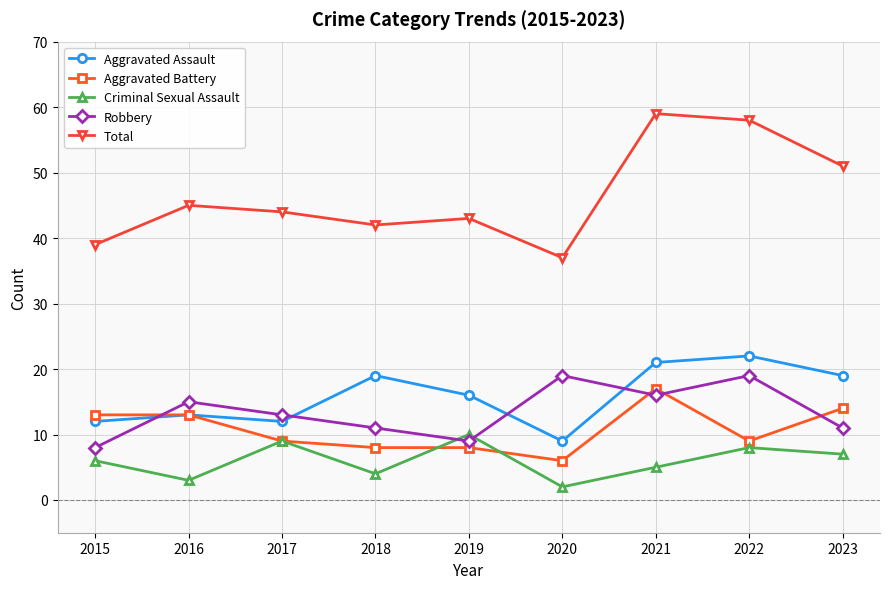

Which series has the largest total across all categories?

Total